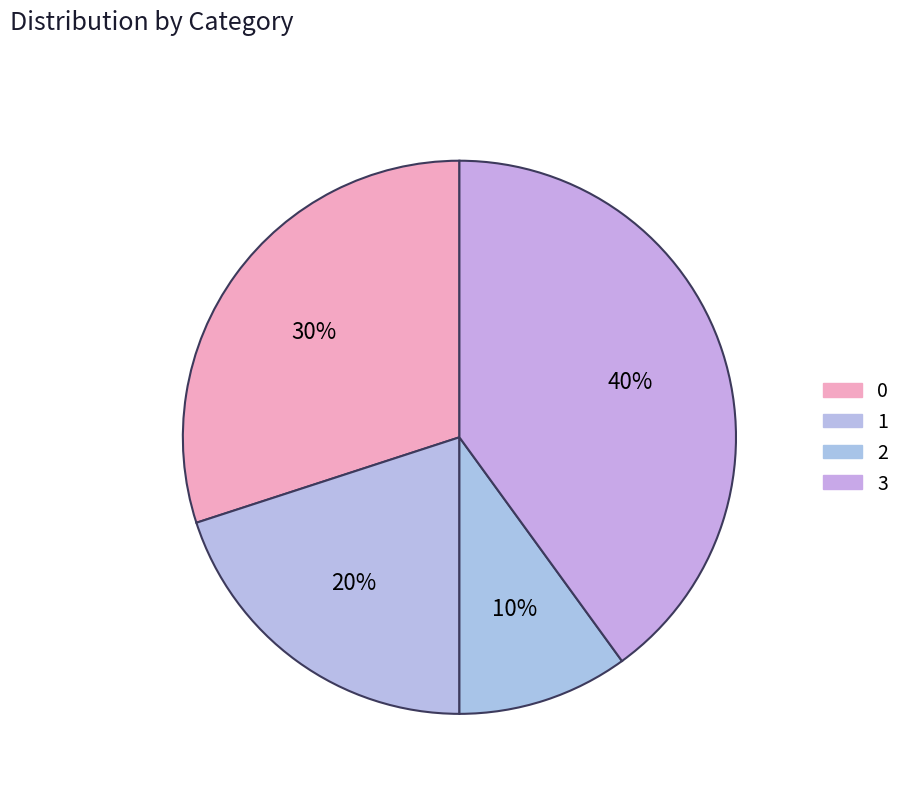

Rank the categories by value from highest to lowest.

3, 0, 1, 2